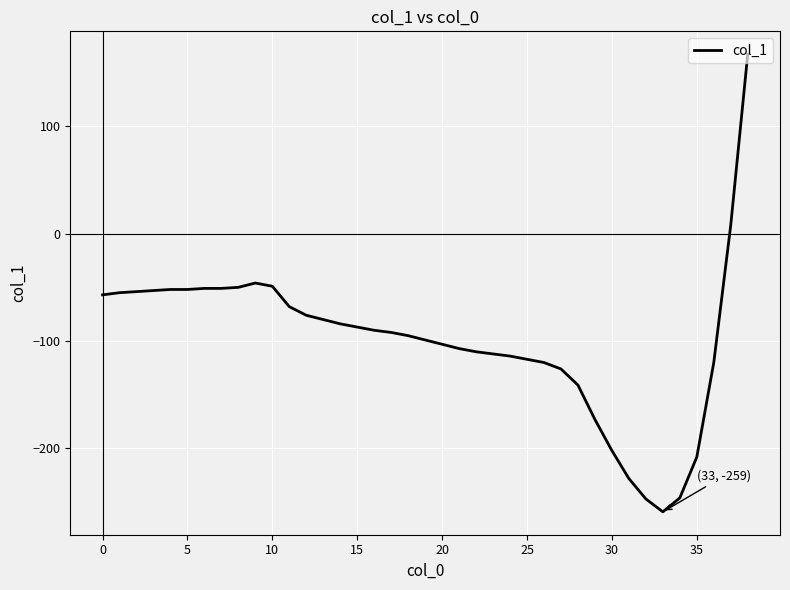

What is the smallest value displayed?

-259